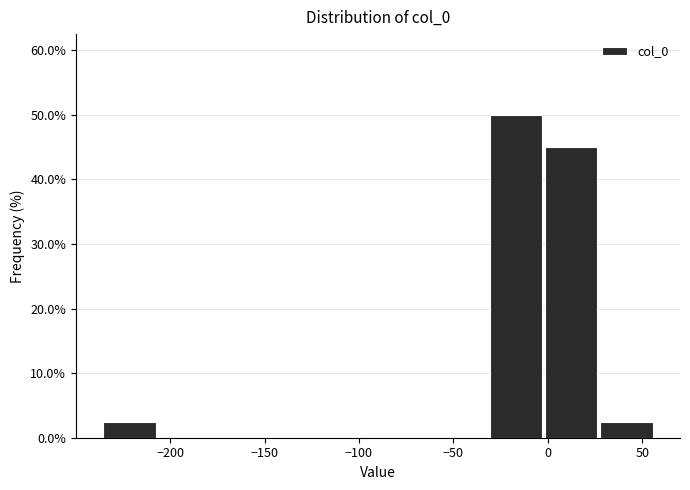

Over which range of the x-axis is the bar tallest?

-30 to 0